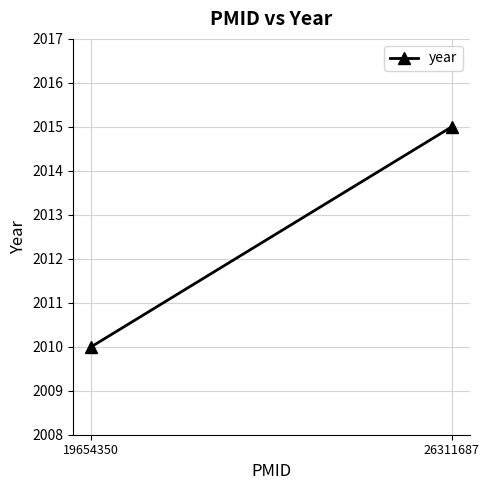

Is this an area chart (filled region under the line)?

No